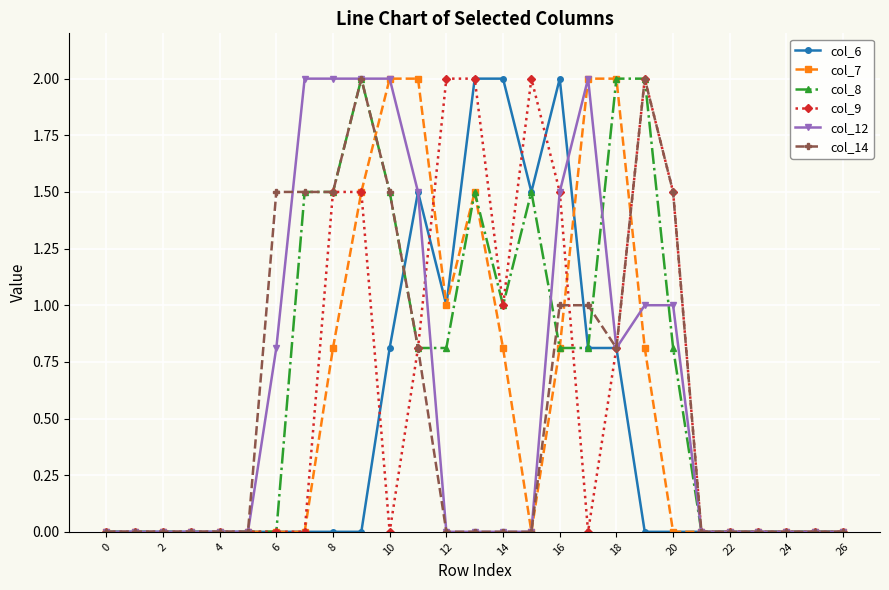

What is the value of the col_6 point at the 16th from the left?

1.5